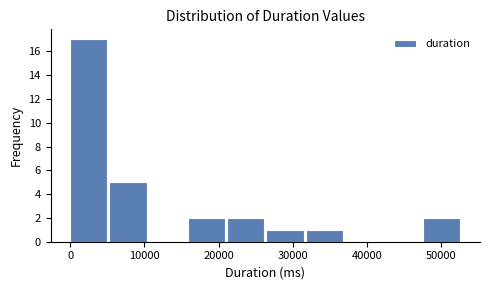

Which range on the x-axis has the tallest bar?

0 to 5000